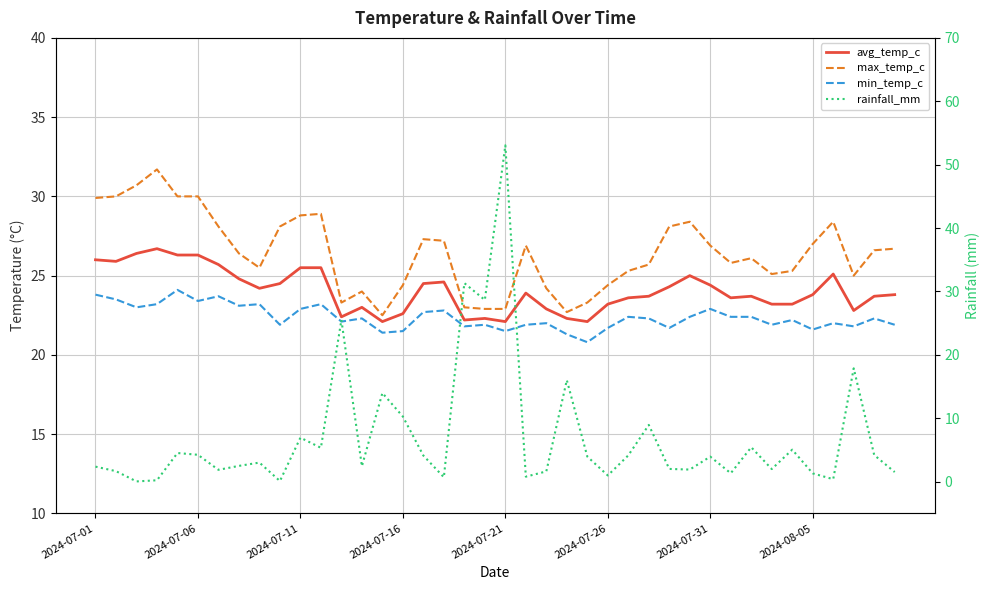

Read the rainfall_mm value at 37.

17.9